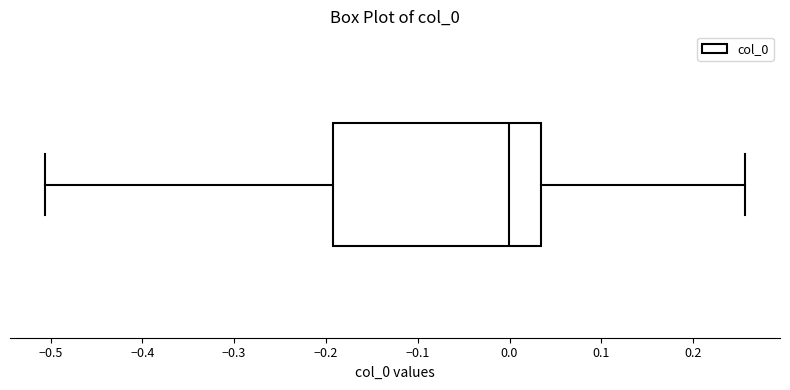

Transcribe this box plot: give where the median line is, the range the box spans, and where the two whiskers end, as read against the x-axis. The values are not printed on the chart, so give them approximately, as read against the axis.

median 0.00, box -0.19 to 0.03, whiskers -0.51 to 0.26